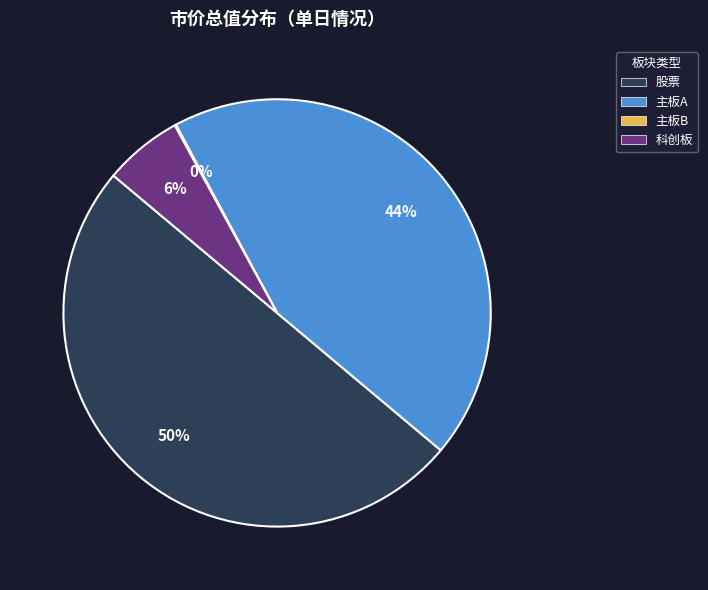

To the nearest percent, what is the combined percentage of 主板A and 股票?

94%